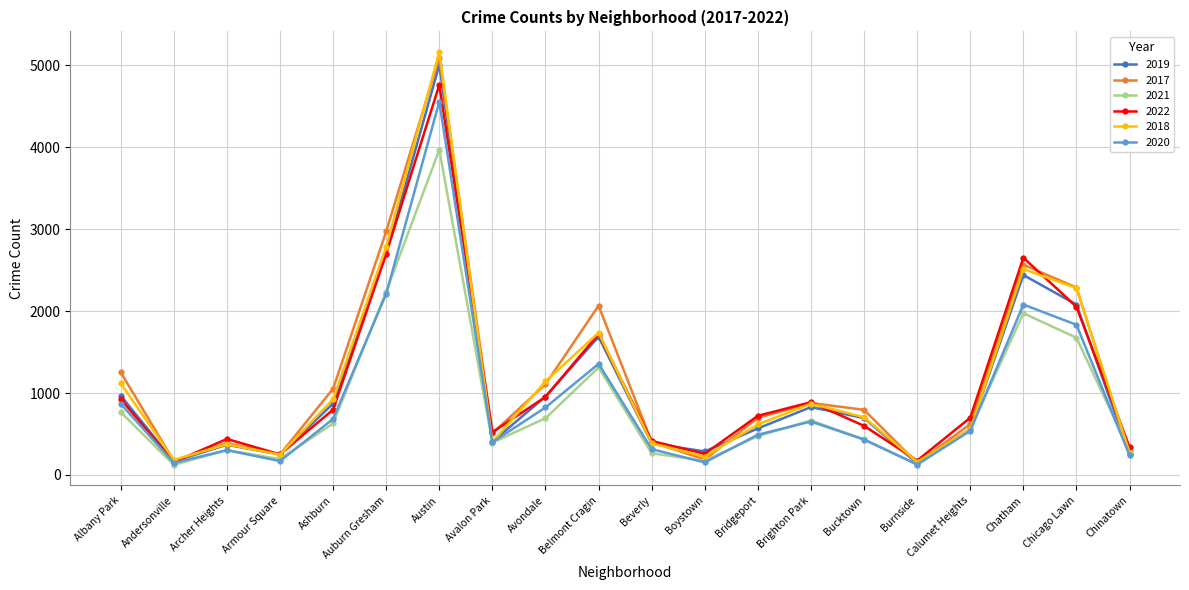

What is the difference between the highest and lowest values at Avalon Park?

127